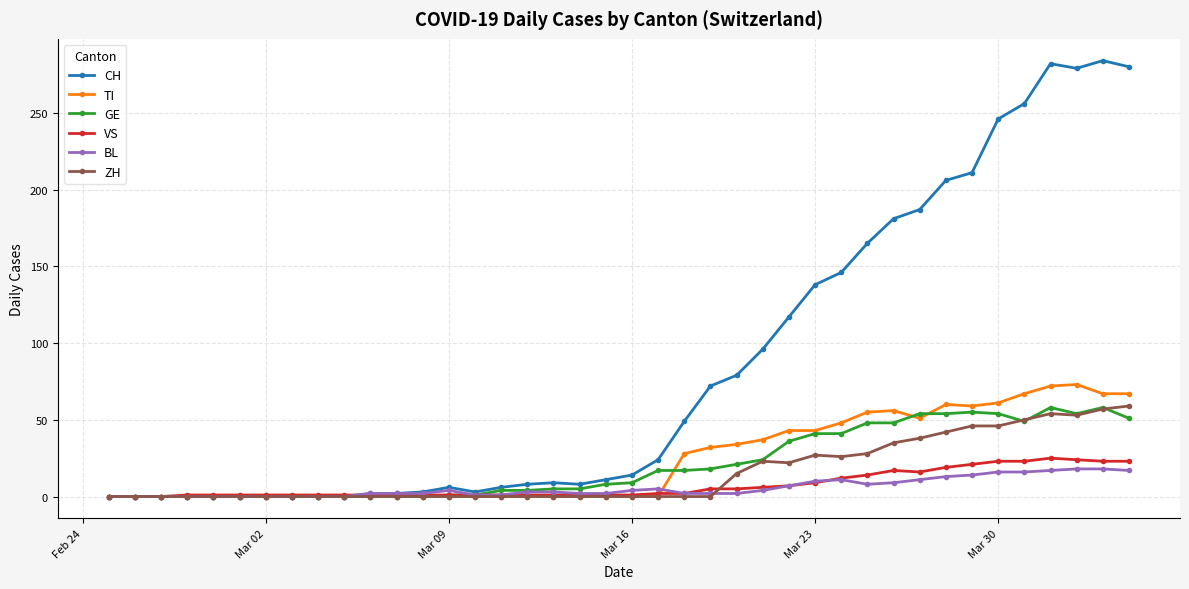

What is the highest value of the ZH series?

59